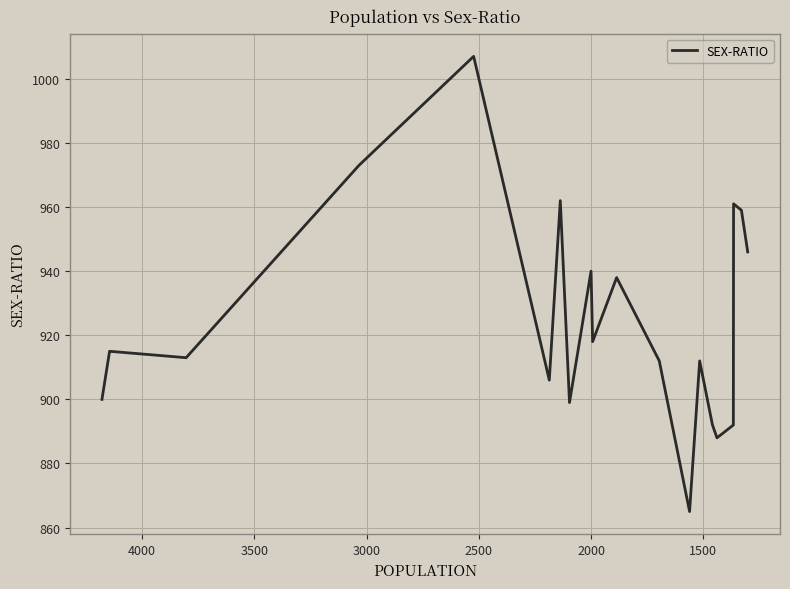

Reading left to right, extract all data points from this chart.

900	915	913	973	1007	906	962	899	940	918	938	912	865	912	892	888	892	961	959	946